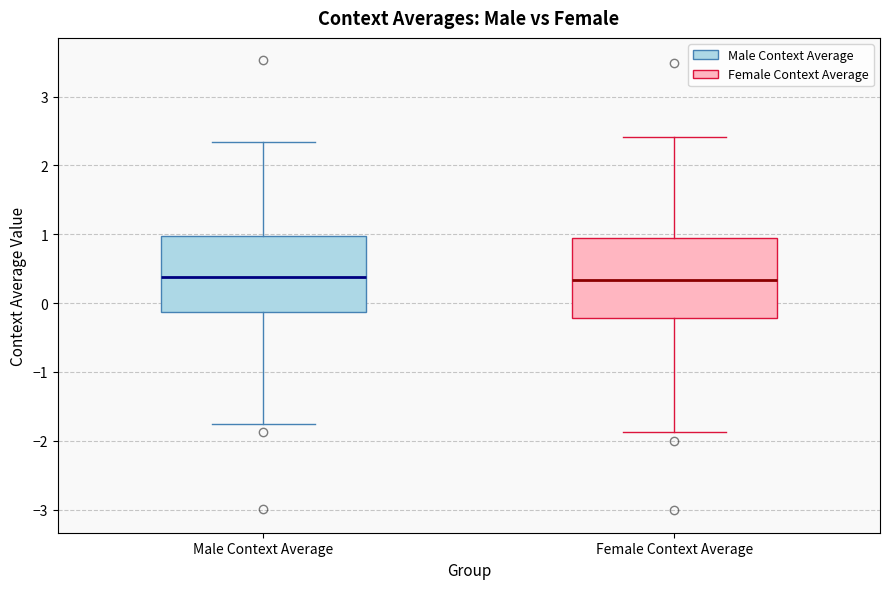

Where does the lower whisker of the box for Female Context Average end on the y-axis? The values are not printed on the chart, so give them approximately, as read against the axis.

-1.9